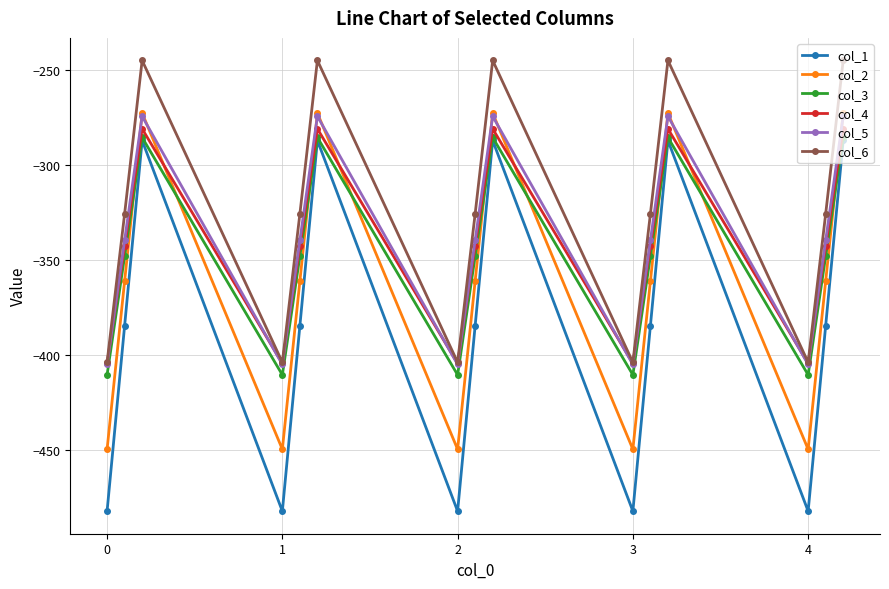

Reading left to right, extract all data points from this chart.

col_1: -482.0	-384.6	-287.1	-482.0	-384.6	-287.1	-482.0	-384.6	-287.1	-482.0	-384.6	-287.1	-482.0	-384.6	-287.1
col_2: -449.5	-361.1	-272.7	-449.5	-361.1	-272.7	-449.5	-361.1	-272.7	-449.5	-361.1	-272.7	-449.5	-361.1	-272.7
col_3: -410.3	-347.9	-285.5	-410.3	-347.9	-285.5	-410.3	-347.9	-285.5	-410.3	-347.9	-285.5	-410.3	-347.9	-285.5
col_4: -404.4	-342.7	-281.0	-404.4	-342.7	-281.0	-404.4	-342.7	-281.0	-404.4	-342.7	-281.0	-404.4	-342.7	-281.0
col_5: -404.9	-339.6	-274.4	-404.9	-339.6	-274.4	-404.9	-339.6	-274.4	-404.9	-339.6	-274.4	-404.9	-339.6	-274.4
col_6: -403.8	-325.7	-245.0	-403.8	-325.7	-245.0	-403.8	-325.7	-245.0	-403.8	-325.7	-245.0	-403.8	-325.7	-245.0